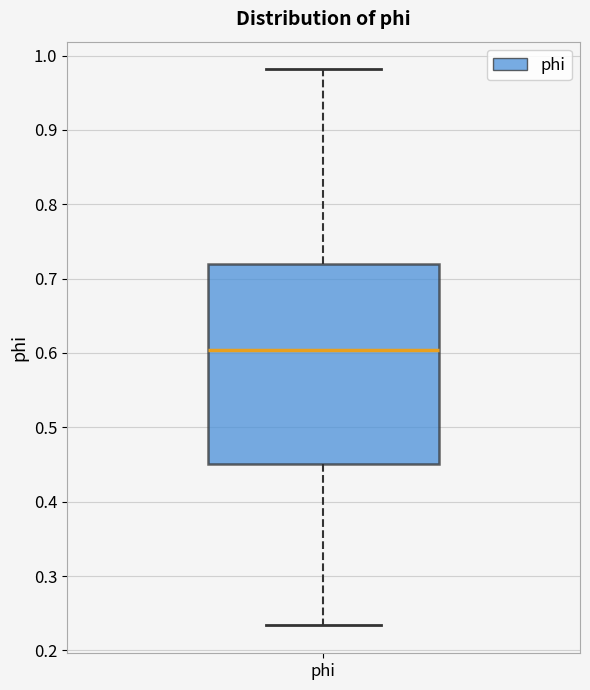

Read this box plot against the y-axis: the position of the median line, the range covered by the box, and the ends of both whiskers. The values are not printed on the chart, so give them approximately, as read against the axis.

median 0.60, box 0.45 to 0.72, whiskers 0.23 to 0.98